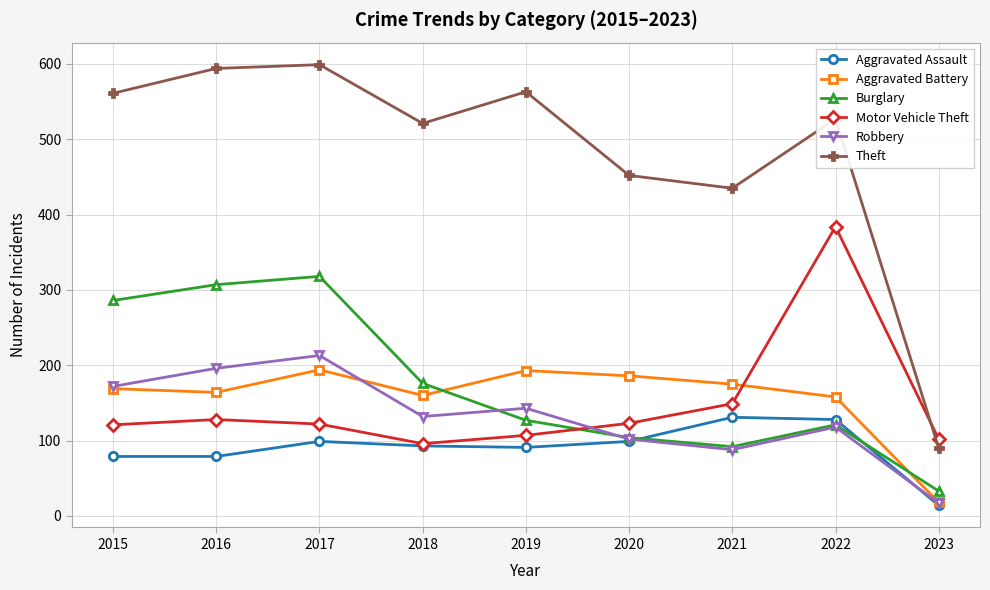

Which series has the largest total across all categories?

Theft